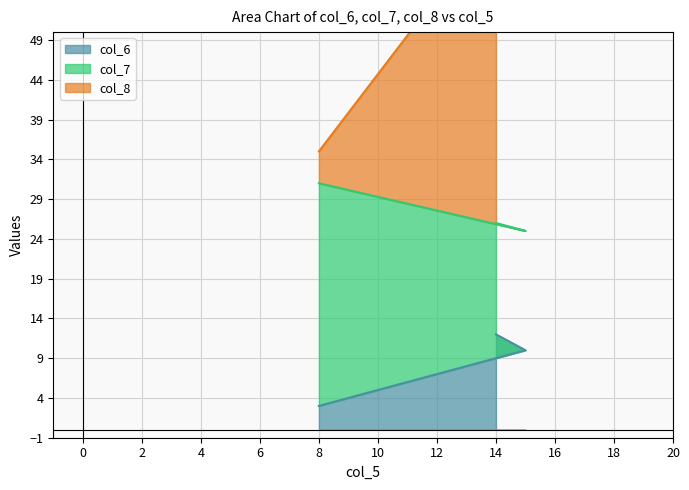

What is the difference between the highest and lowest values at 8?

32